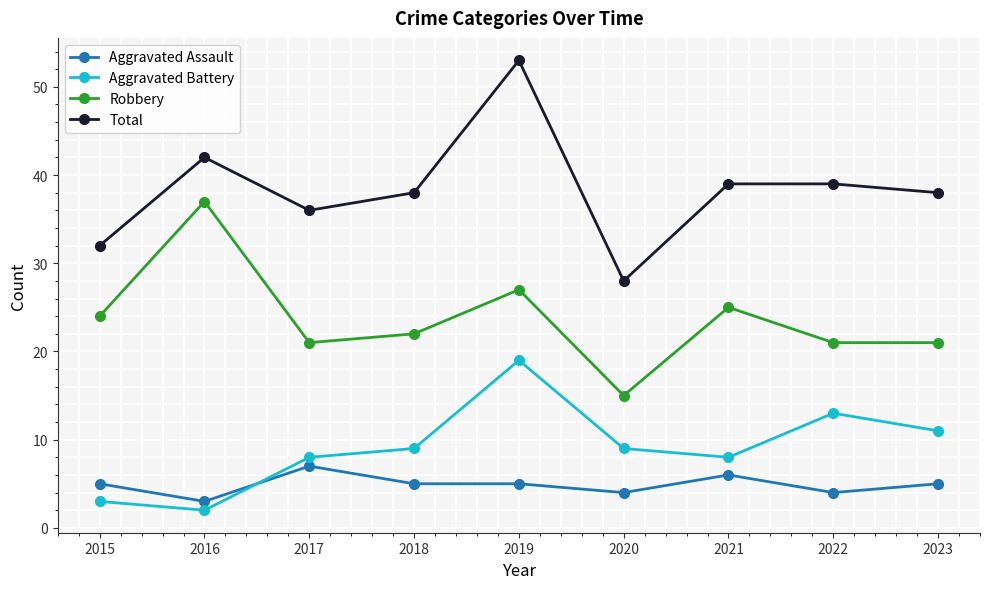

Reading left to right, transcribe all the data shown in this chart.

Aggravated Assault: 5	3	7	5	5	4	6	4	5
Aggravated Battery: 3	2	8	9	19	9	8	13	11
Robbery: 24	37	21	22	27	15	25	21	21
Total: 32	42	36	38	53	28	39	39	38